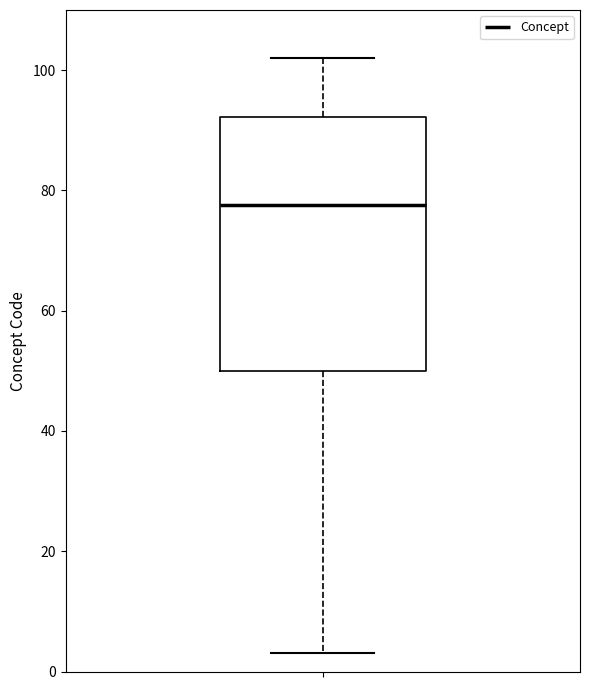

Transcribe this box plot: give where the median line is, the range the box spans, and where the two whiskers end, as read against the y-axis. The values are not printed on the chart, so give them approximately, as read against the axis.

median 78, box 50 to 92, whiskers 4 to 102